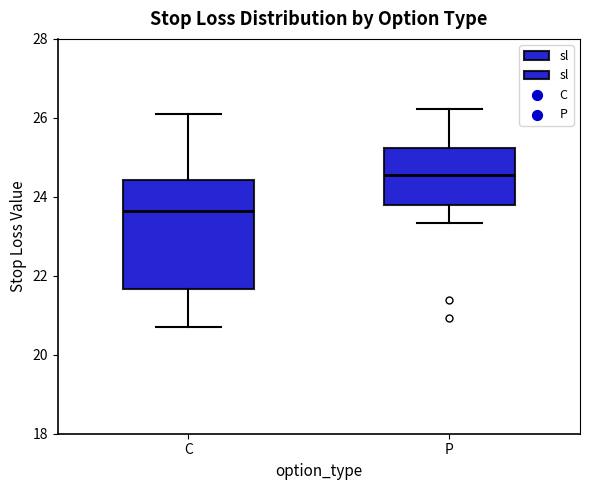

Reading left to right, read every box against the y-axis: the position of its median line, the range the box covers, and the ends of its whiskers. The values are not printed on the chart, so give them approximately, as read against the axis.

C: median 23.6, box 21.6 to 24.4, whiskers 20.8 to 26.2
P: median 24.6, box 23.8 to 25.2, whiskers 23.4 to 26.2